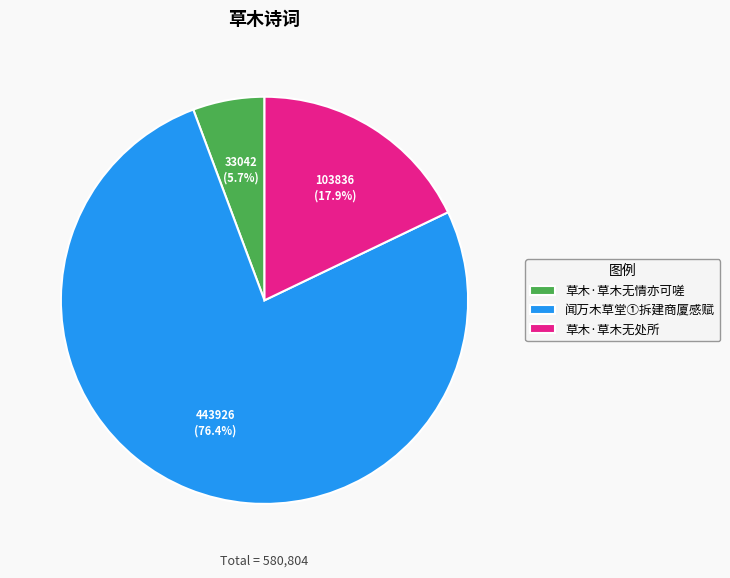

The 草木·草木无情亦可嗟 slice represents 20% of the pie. True or false?

False